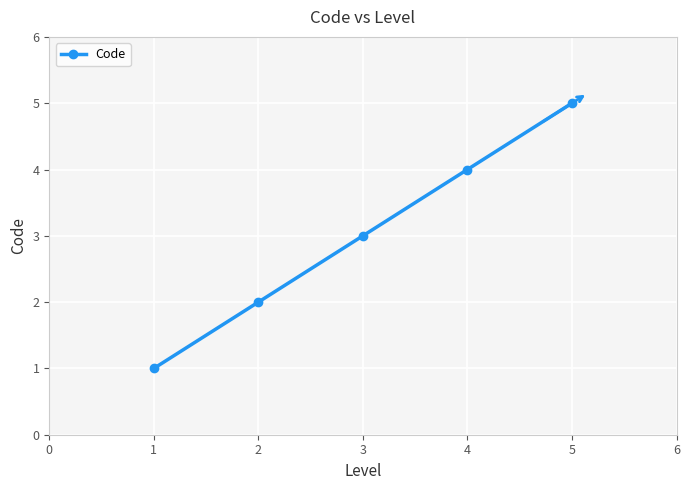

How many values are between 2 and 4?

3